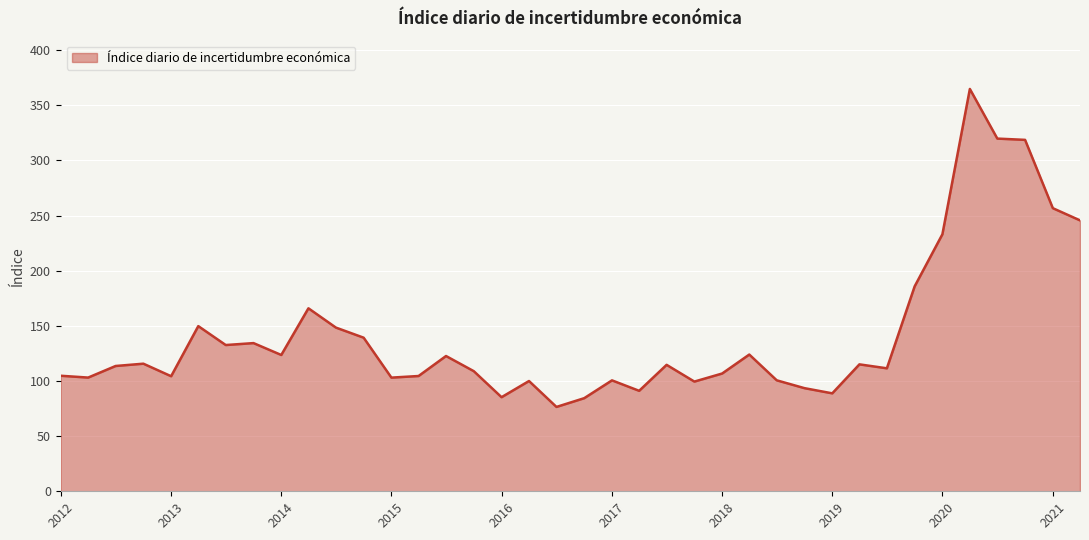

What is the smallest value displayed?

76.5